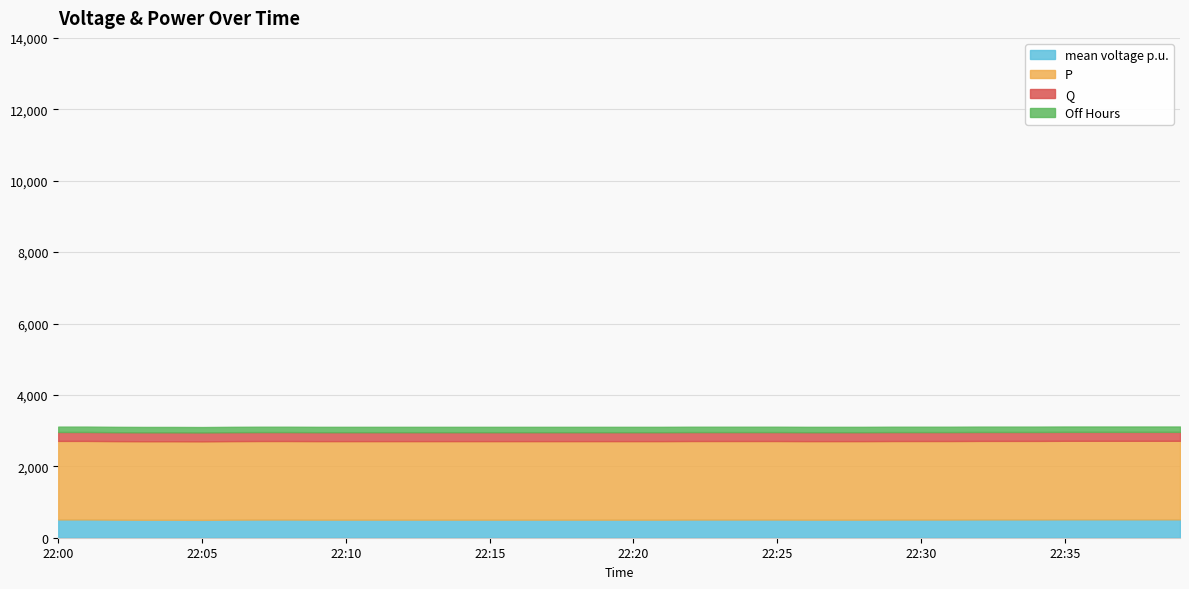

Where is the first local minimum for mean voltage p.u.?

22:05